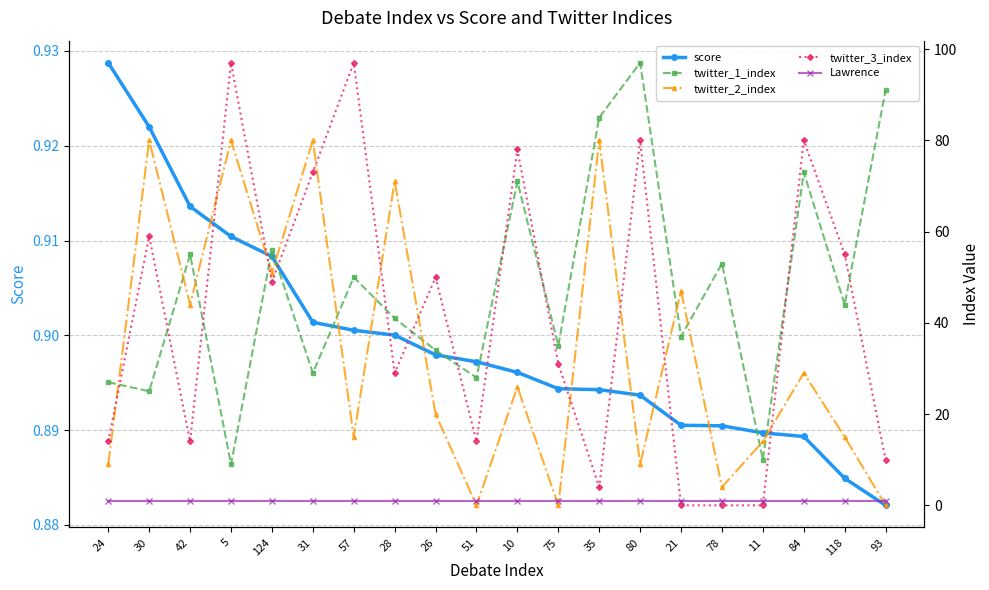

What is the label of the 15th point from the right?

31